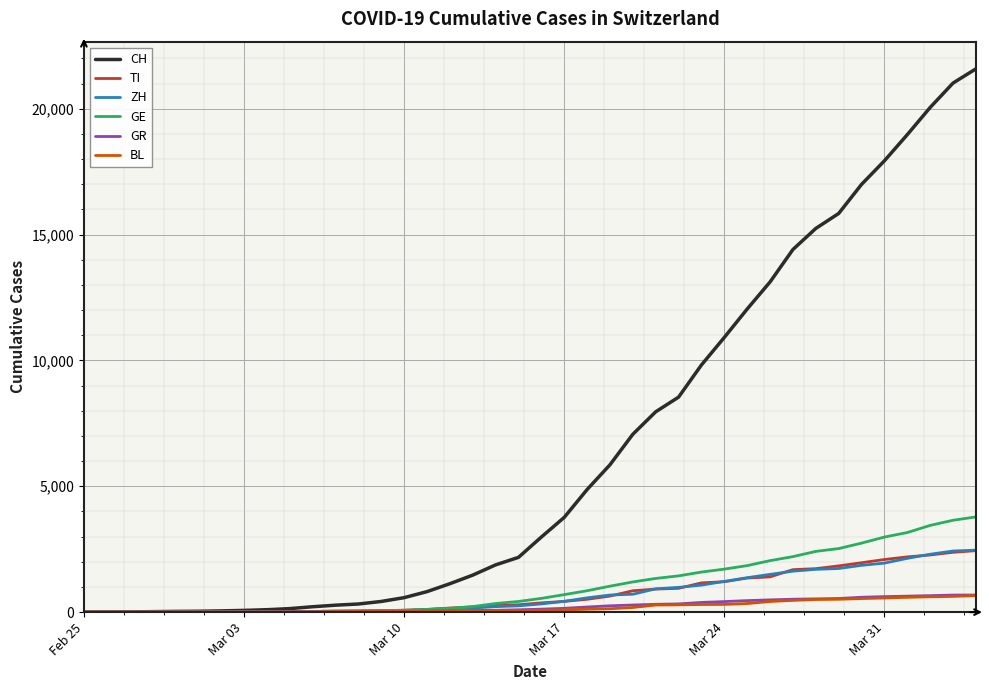

At how many categories does at least one series exceed 12617?

10